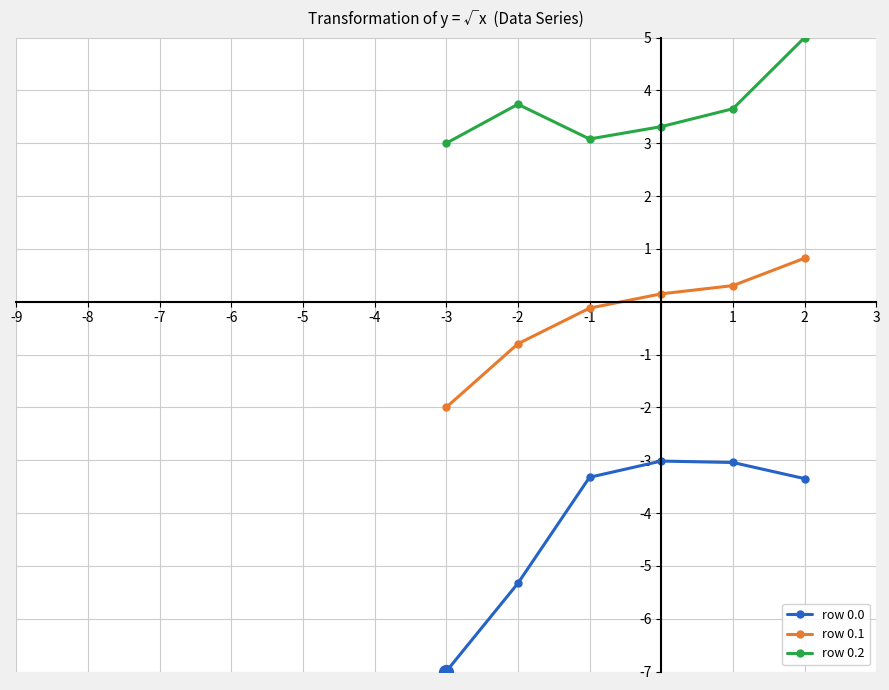

At how many categories does at least one series exceed 2?

6